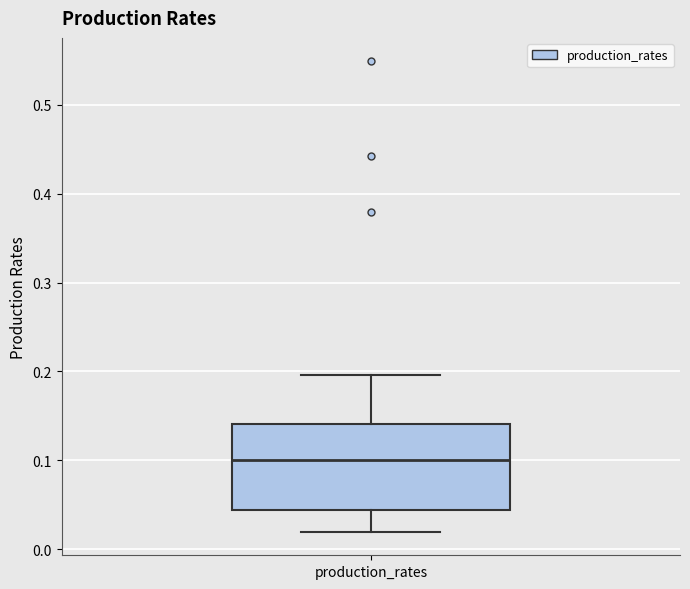

Where does the lower whisker of the box for production_rates end on the y-axis? The values are not printed on the chart, so give them approximately, as read against the axis.

0.02